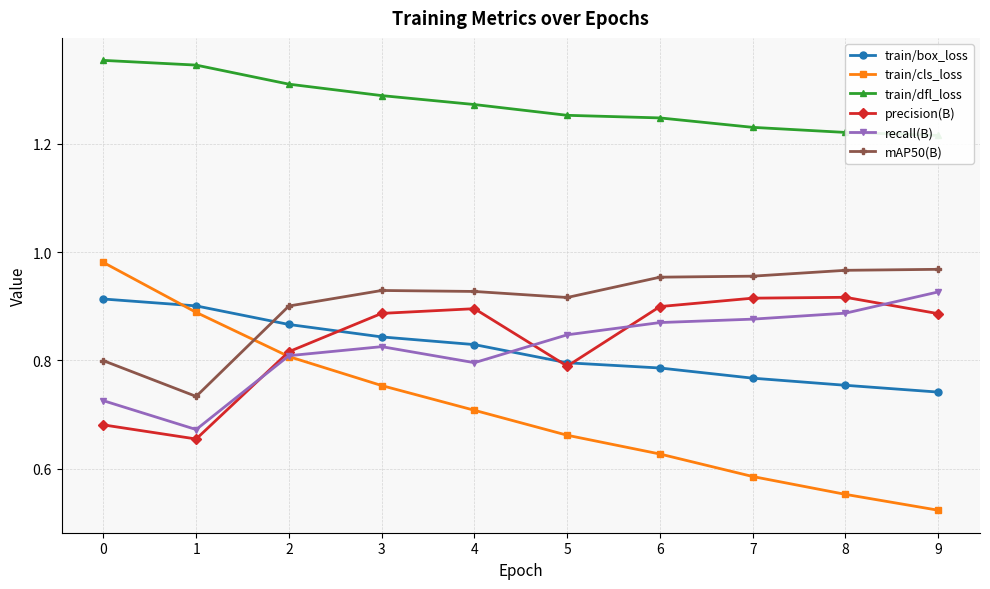

Between 0 and 4, which series saw the biggest shift?

train/cls_loss